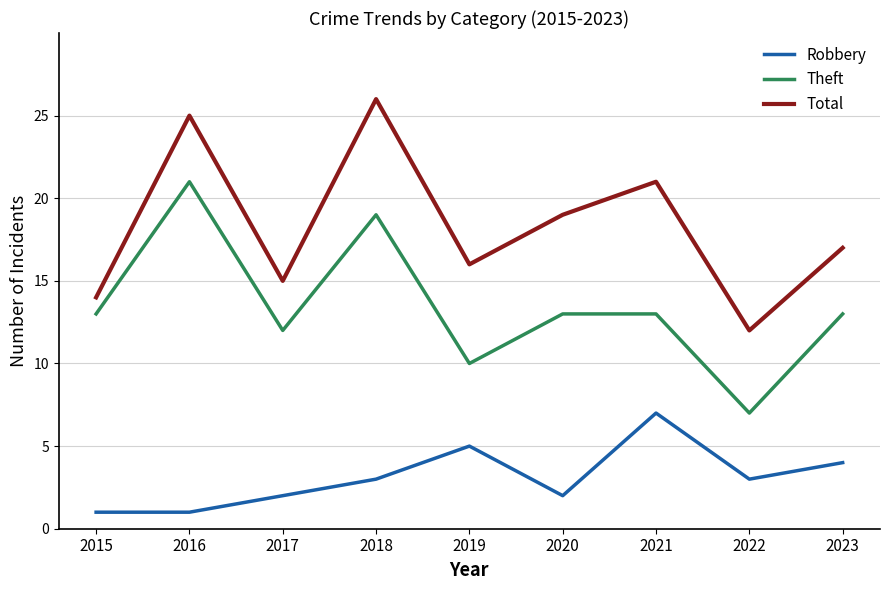

Between 2015 and 2021, which series saw the biggest shift?

Total